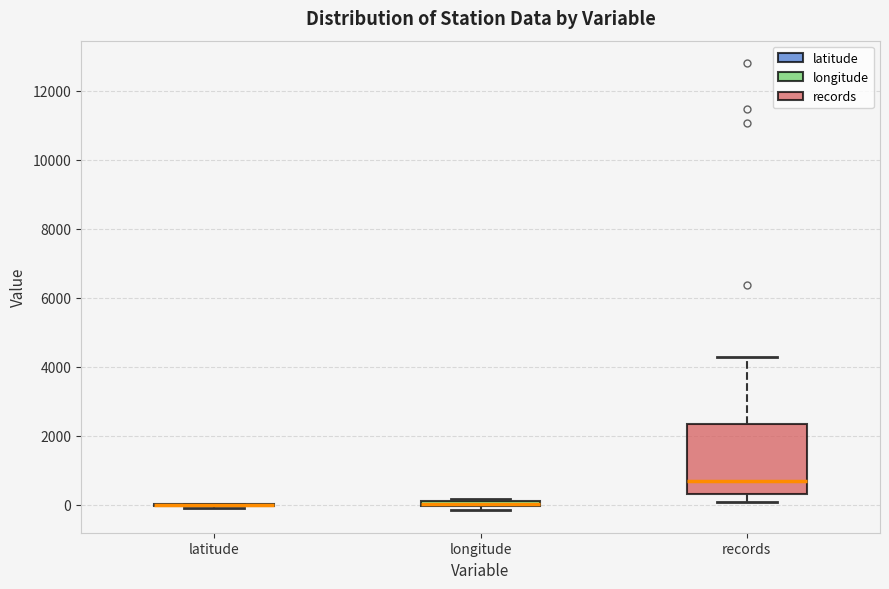

Which box is the tallest, from its lower edge to its upper edge?

records